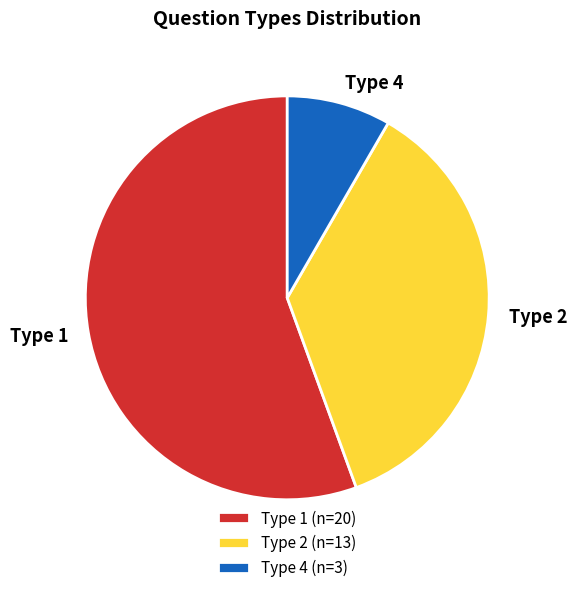

Is Type 4 the majority of the pie?

No